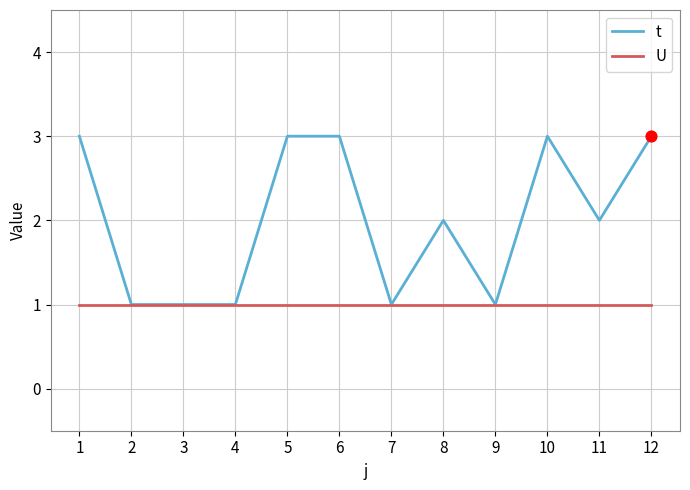

Which series has the largest total across all categories?

t